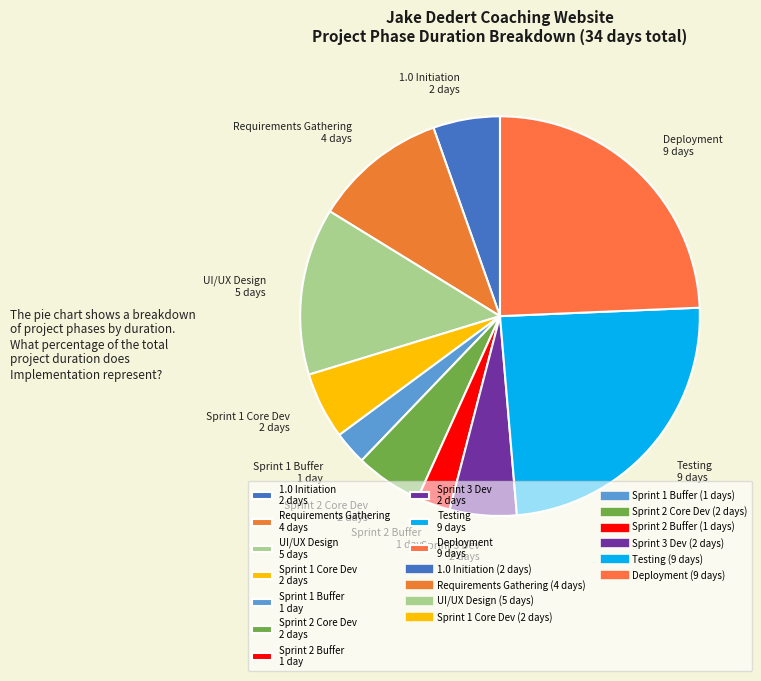

Combined, do Sprint 1 Buffer 1 day and Sprint 2 Buffer 1 day account for over 50%?

No